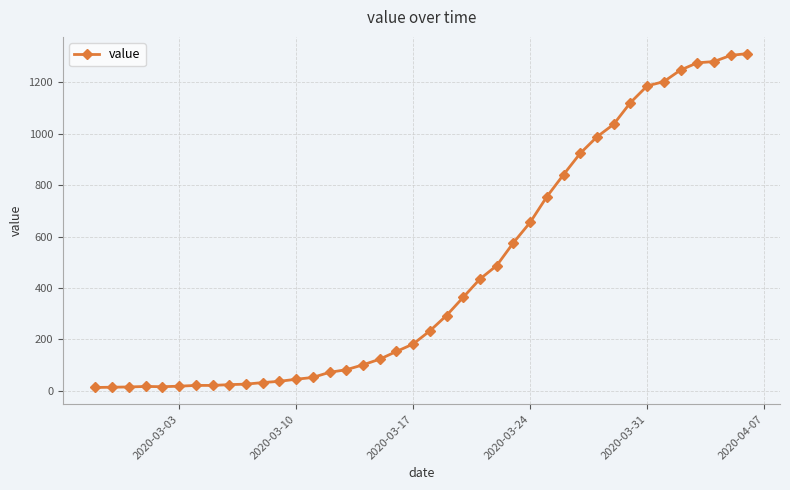

What is the difference between the maximum and minimum values?

1299